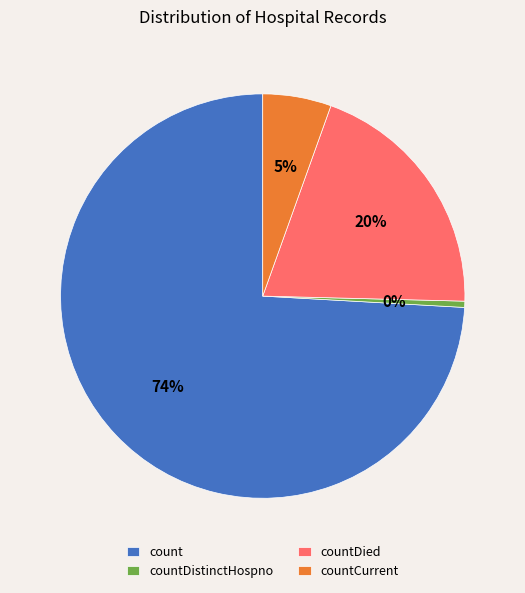

Is the sum of countDistinctHospno and count greater than half?

Yes